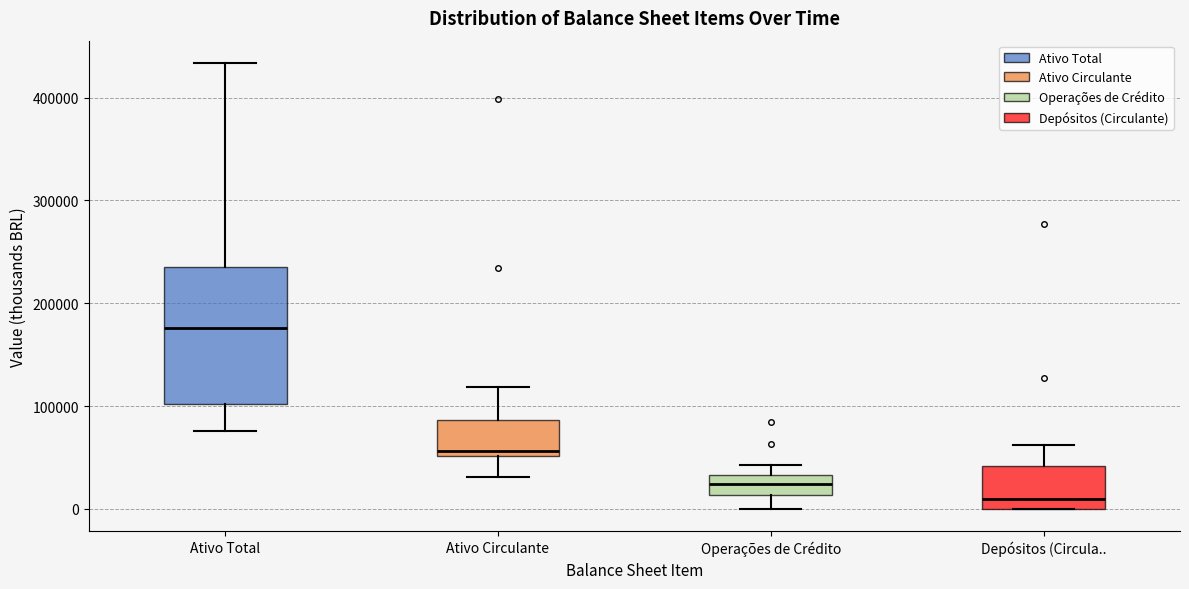

Where does the median line of the box for Ativo Total sit on the y-axis? The values are not printed on the chart, so give them approximately, as read against the axis.

180000